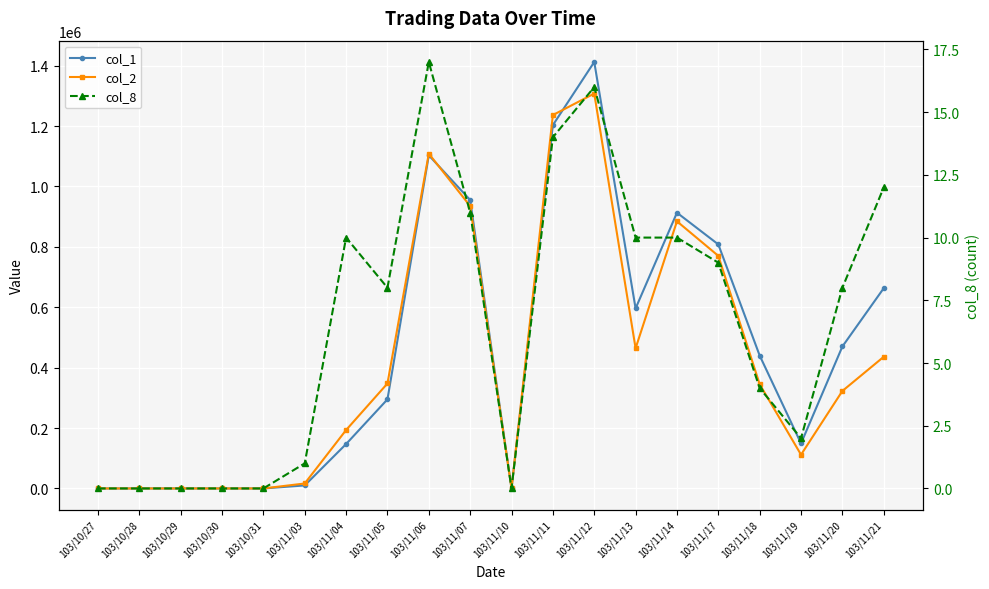

How many values in the col_1 series exceed 440000?

9